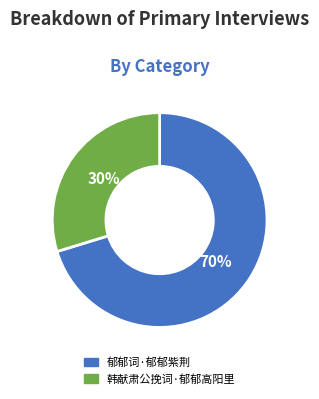

Which slice is the smallest?

韩献肃公挽词·郁郁高阳里